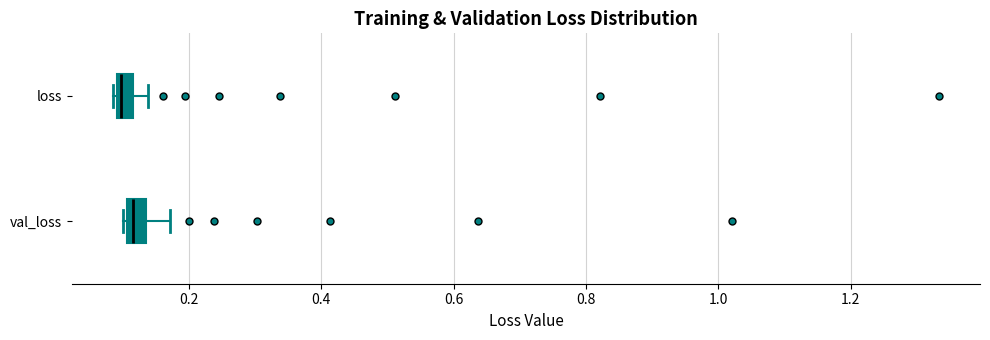

Where does the right whisker of the box for loss end on the x-axis? The values are not printed on the chart, so give them approximately, as read against the axis.

0.14